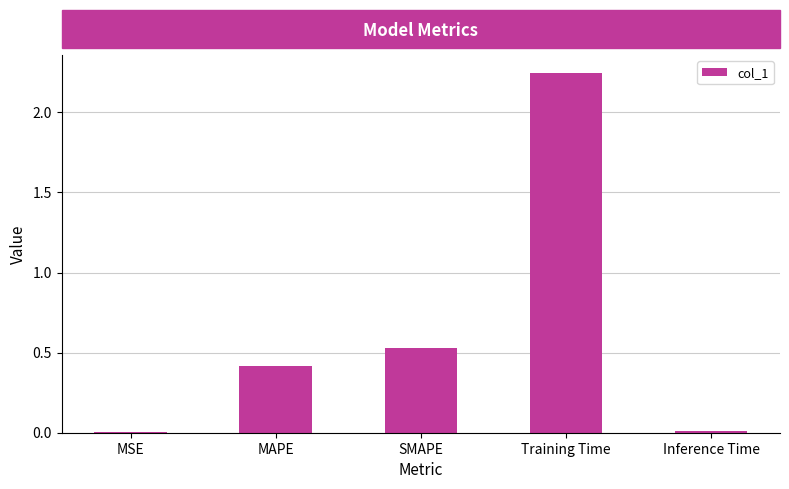

The chart shows a value of 0.3 at SMAPE. True or false?

False